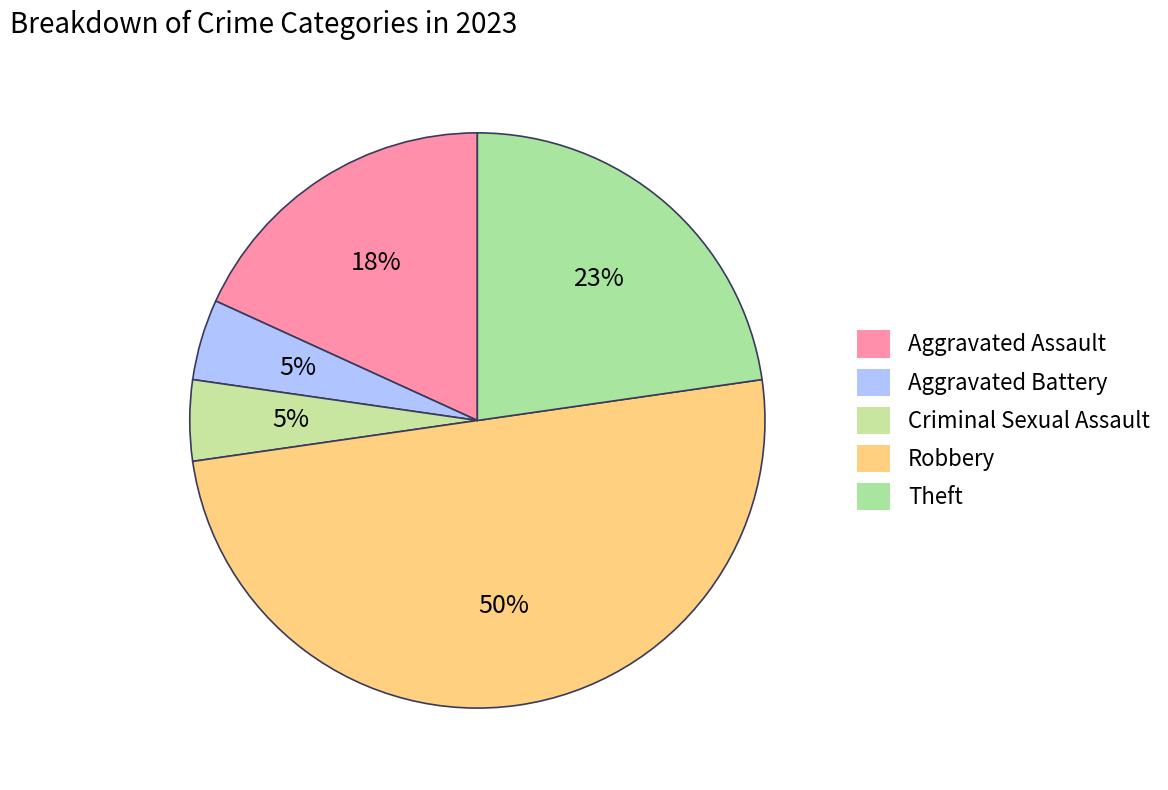

Which category has the biggest portion of the pie?

Robbery